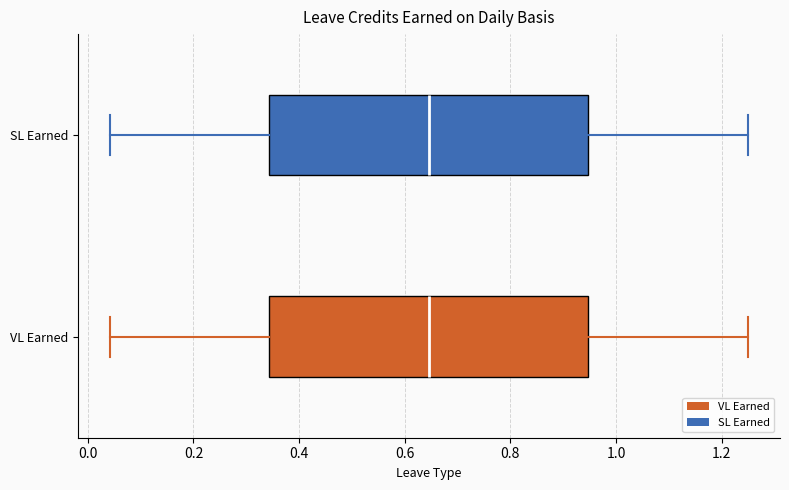

Reading bottom to top, transcribe this box plot: for each box, give where its median line is, the range the box spans, and where its two whiskers end, as read against the x-axis. The values are not printed on the chart, so give them approximately, as read against the axis.

VL Earned: median 0.64, box 0.34 to 0.94, whiskers 0.04 to 1.26
SL Earned: median 0.64, box 0.34 to 0.94, whiskers 0.04 to 1.26